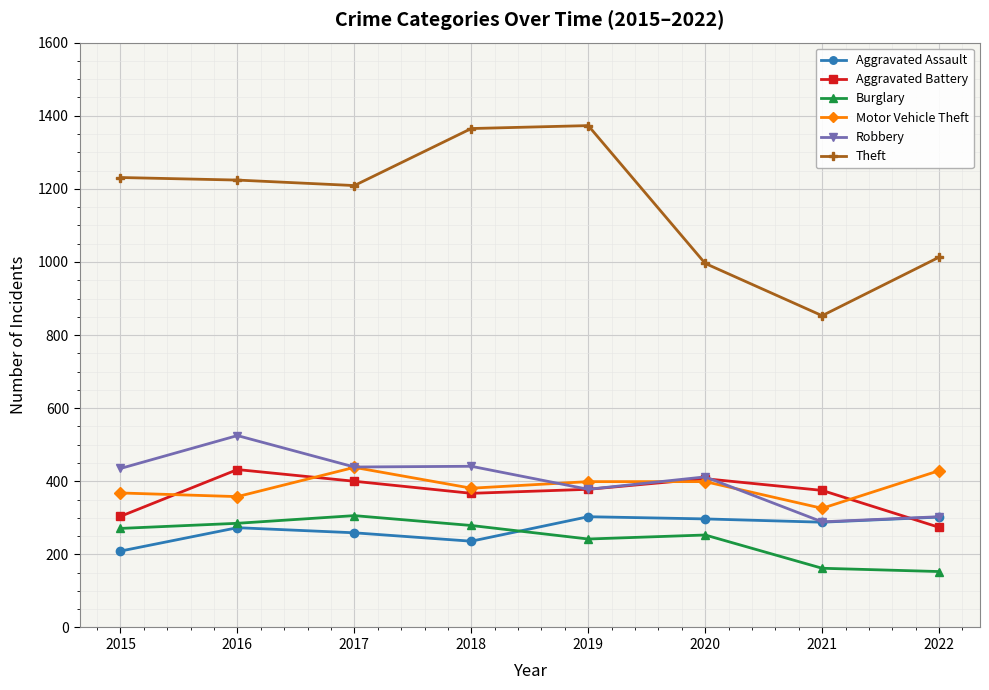

Is it true that Theft equals 996 at 2020?

True